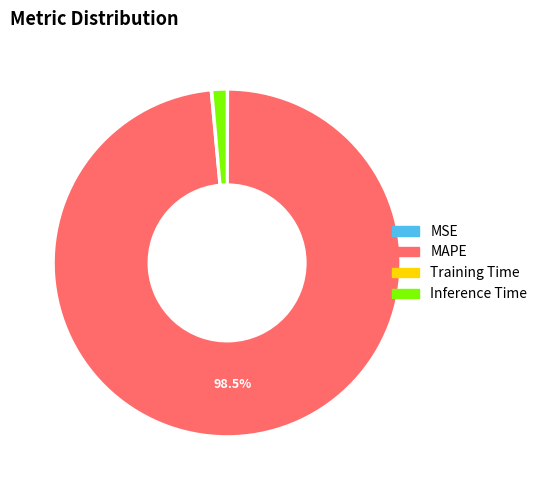

Between Inference Time and MAPE, which is larger?

MAPE